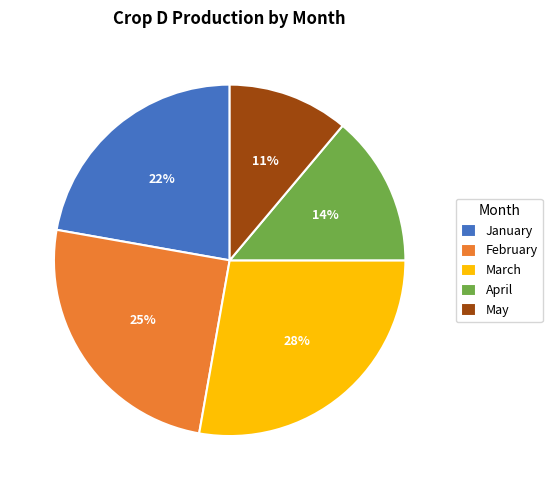

Count the number of slices in the pie.

5